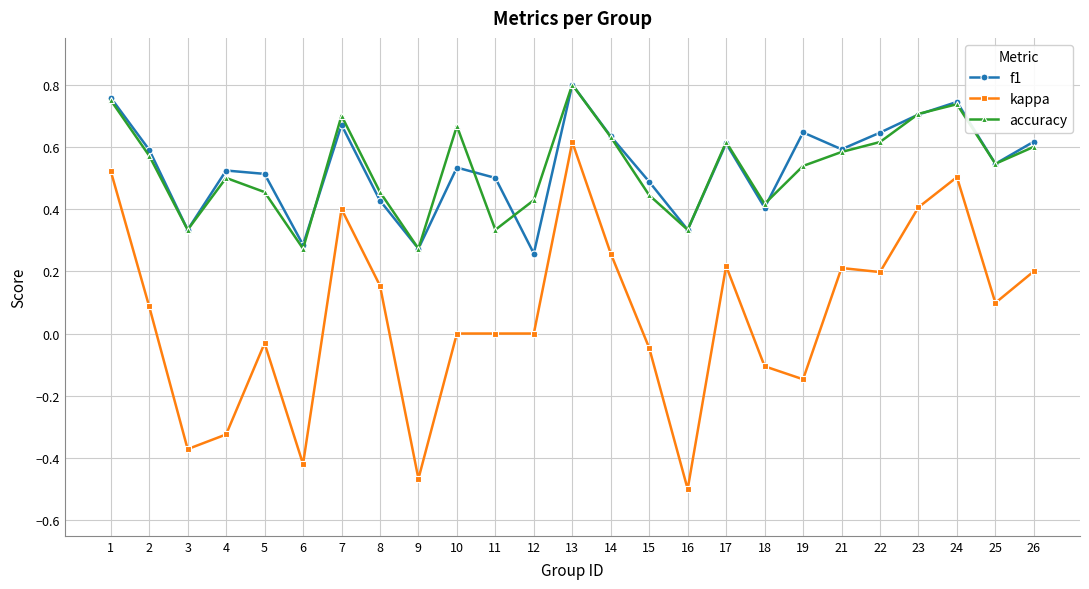

What are all the series names shown in the legend?

f1, kappa, accuracy